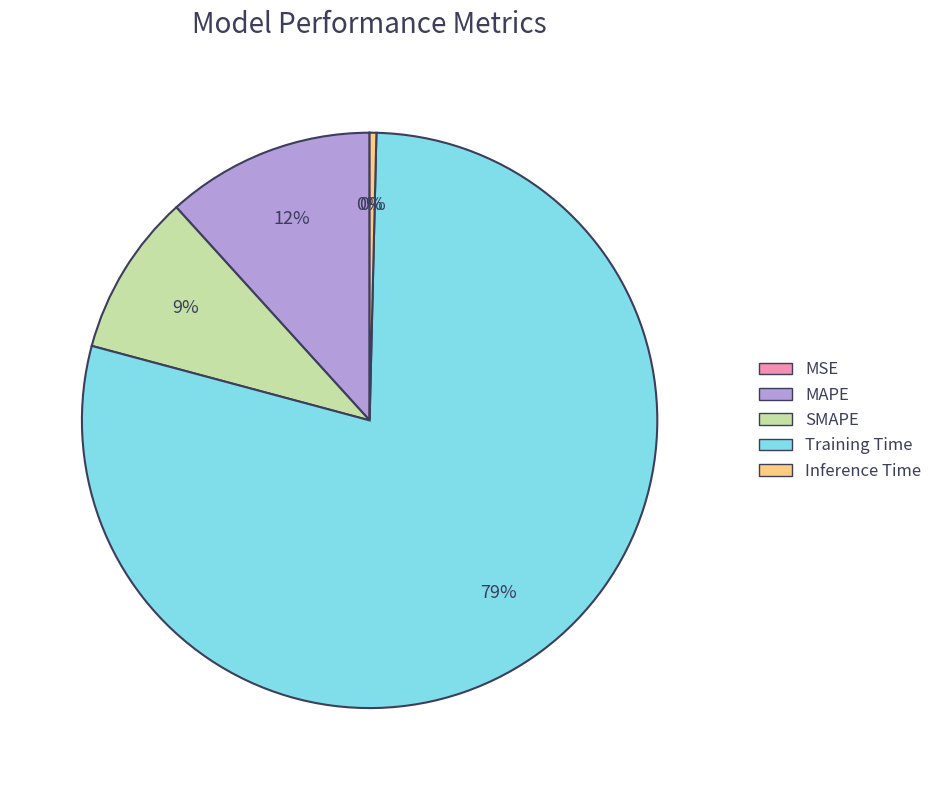

Does Training Time represent more than half of the total?

Yes